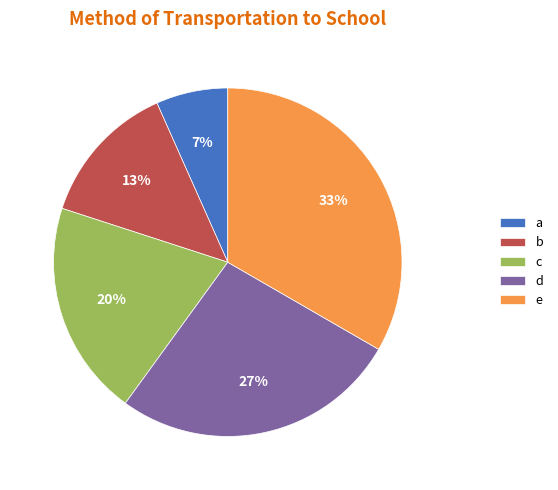

Rank the categories by value from highest to lowest.

e, d, c, b, a